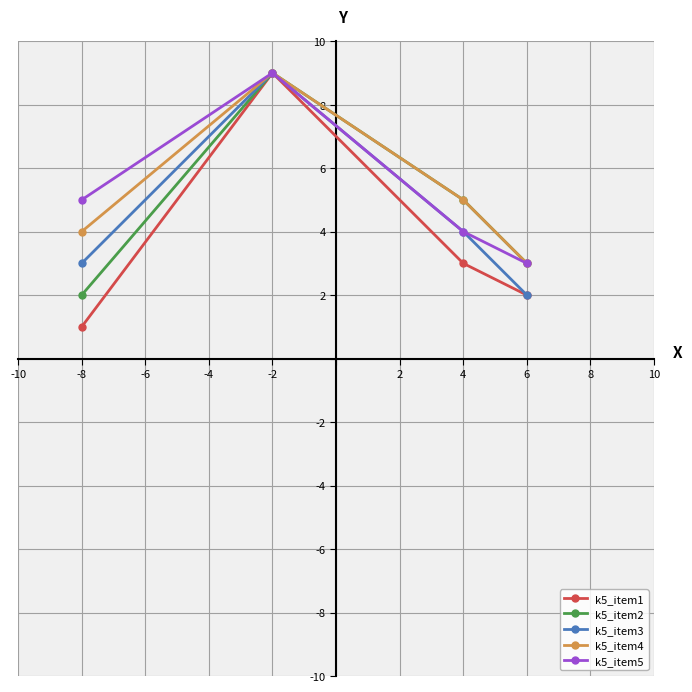

What is the value of the k5_item5 point at the 2nd from the left?

9